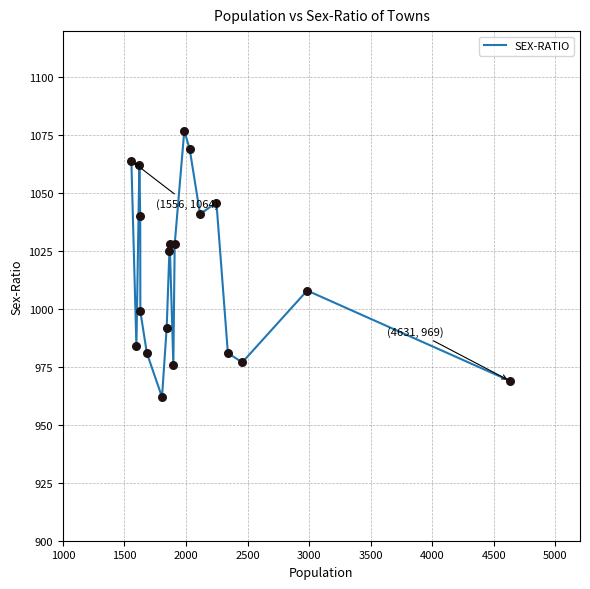

What is the maximum value shown in the chart?

1077